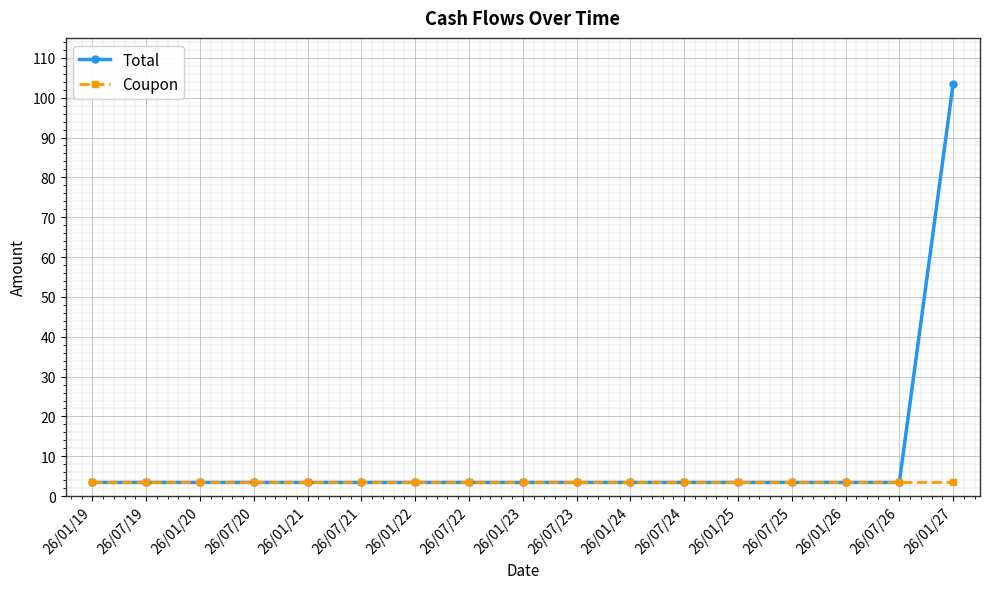

Reading left to right, list all the values displayed in this chart.

Total: 3.4	3.4	3.4	3.4	3.4	3.4	3.4	3.4	3.4	3.4	3.4	3.4	3.4	3.4	3.4	3.4	103.4
Coupon: 3.4	3.4	3.4	3.4	3.4	3.4	3.4	3.4	3.4	3.4	3.4	3.4	3.4	3.4	3.4	3.4	3.4